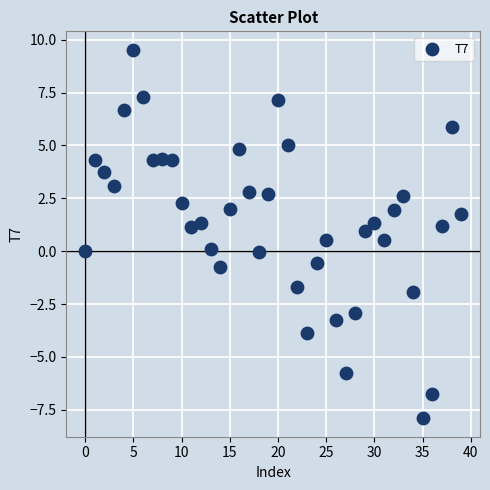

What is the range of Y values (max minus min)?

17.4